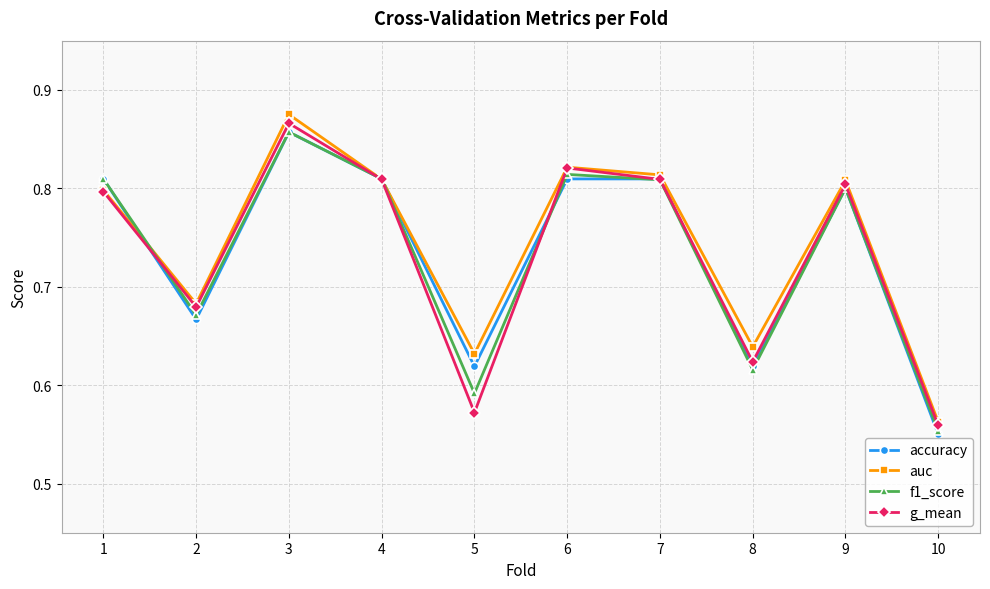

True or false: f1_score has a value of 0.3 at 6.

False